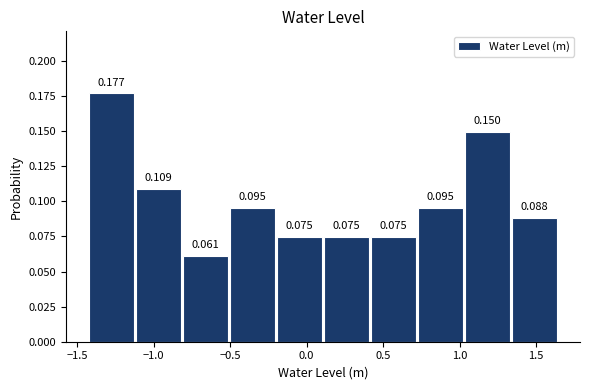

Over which range of the x-axis is the bar tallest?

-1.45 to -1.10